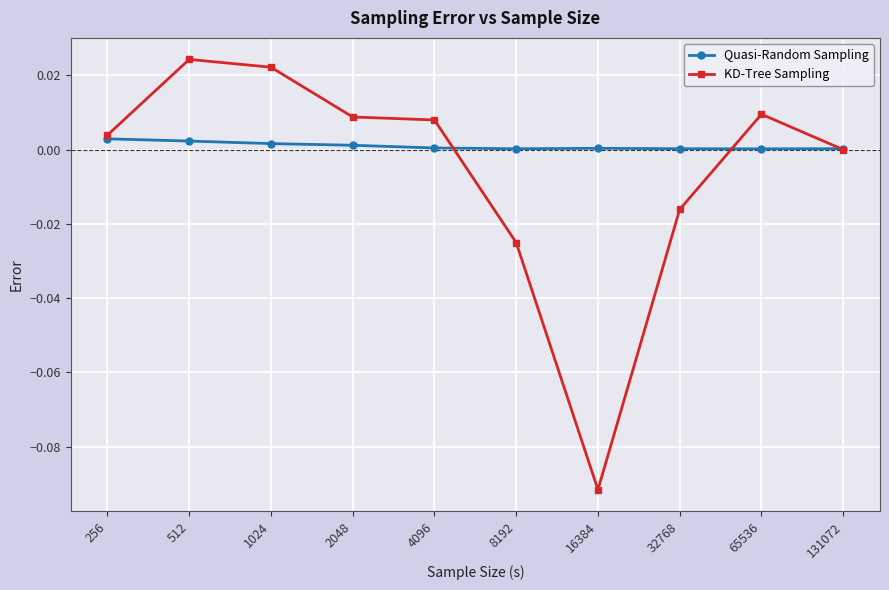

Is it true that Quasi-Random Sampling equals 0.0 at 256?

True